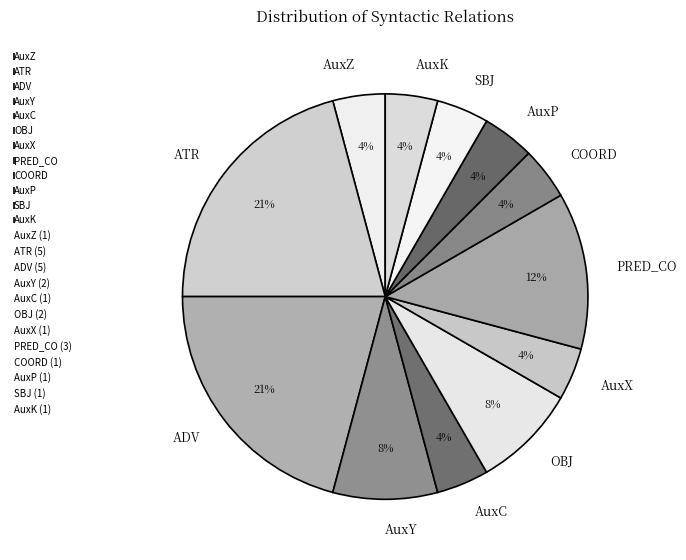

The AuxY slice represents 8% of the pie. True or false?

True